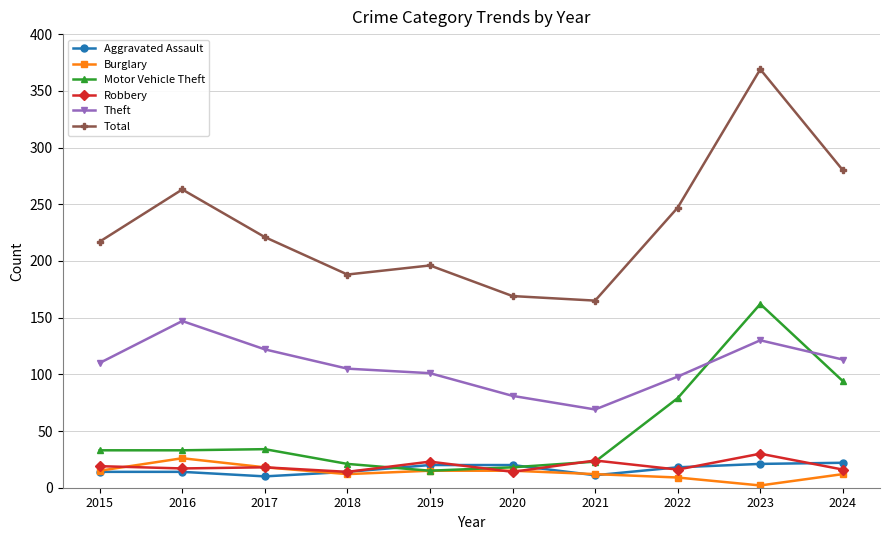

True or false: Total has a value of 364 at 2024.

False